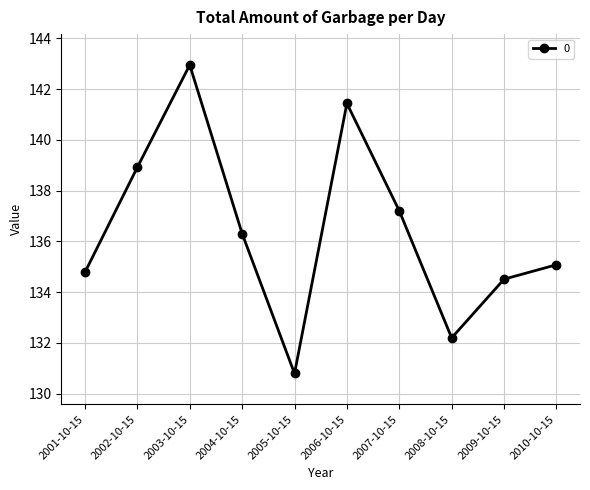

What is the difference between the maximum and second lowest values?

10.7